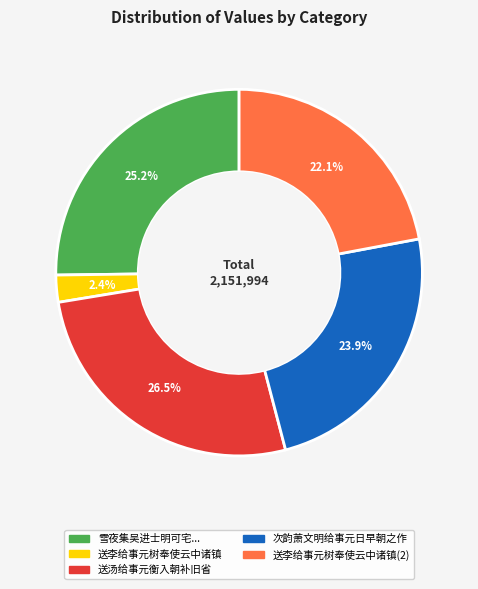

Is there any slice that represents more than half of the pie?

No